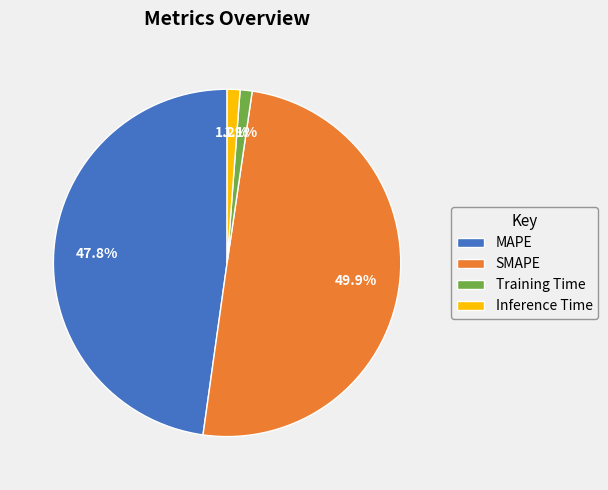

Is MAPE the majority of the pie?

No